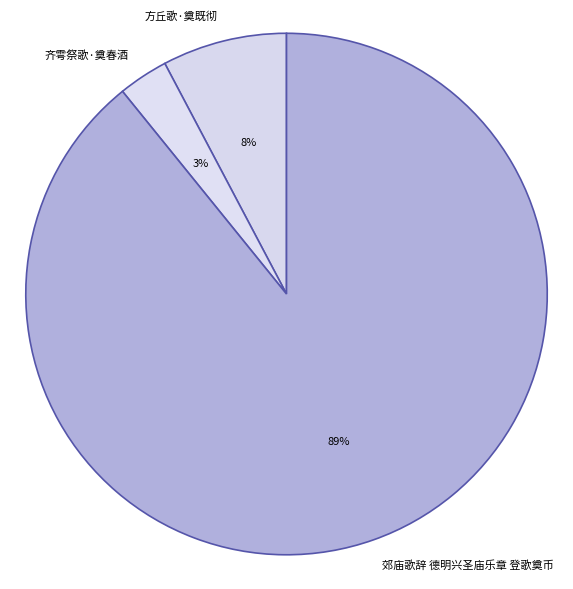

Is there any slice that represents more than half of the pie?

Yes